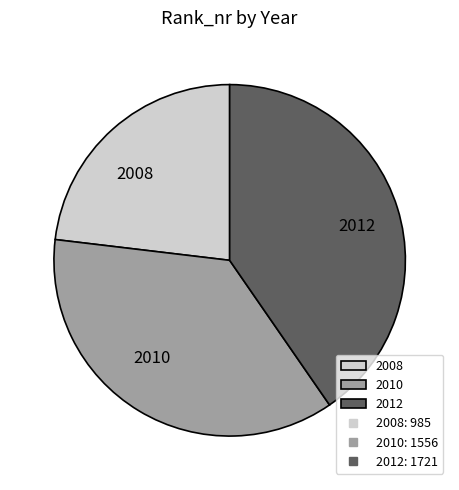

What is the largest slice in the pie chart?

2012